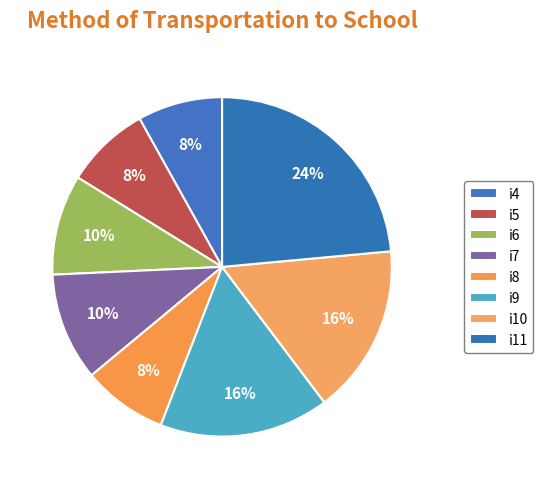

Rank the categories by value from lowest to highest.

i4, i5, i8, i6, i7, i9, i10, i11